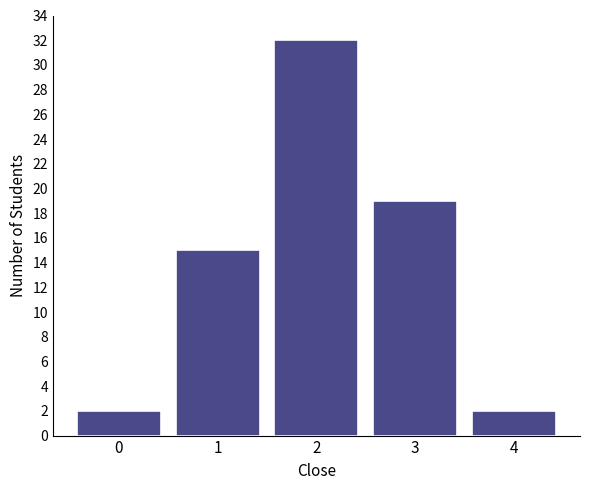

Reading right to left, what are all the values shown in this chart?

4=2	3=19	2=32	1=15	0=2